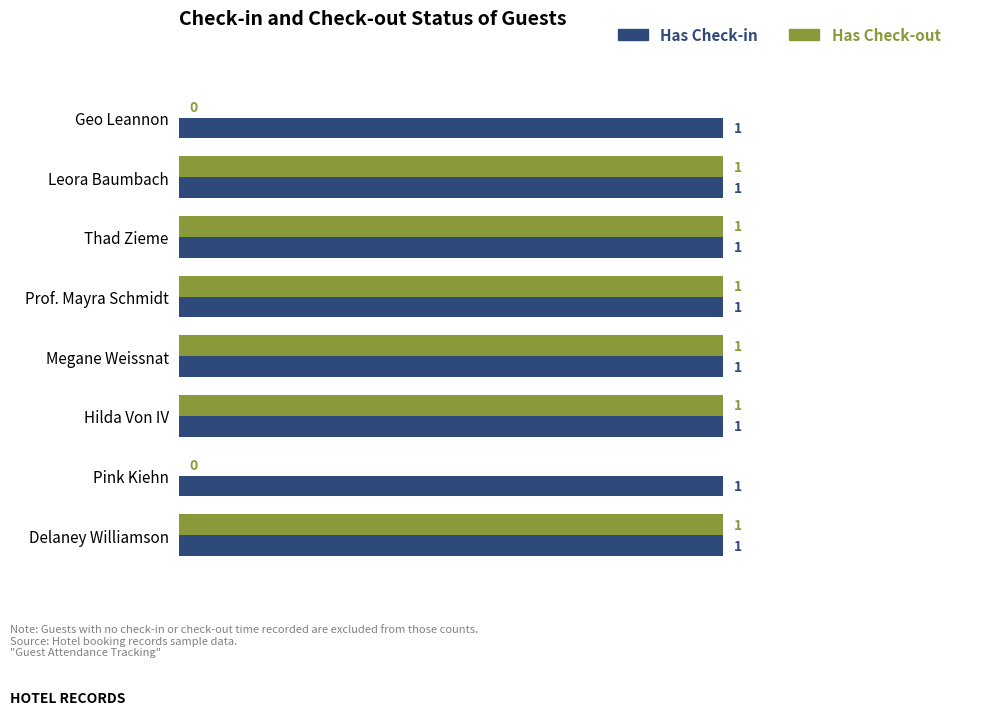

Is the value of Has Check-in at Delaney Williamson greater than the value of Has Check-out at Pink Kiehn?

Yes